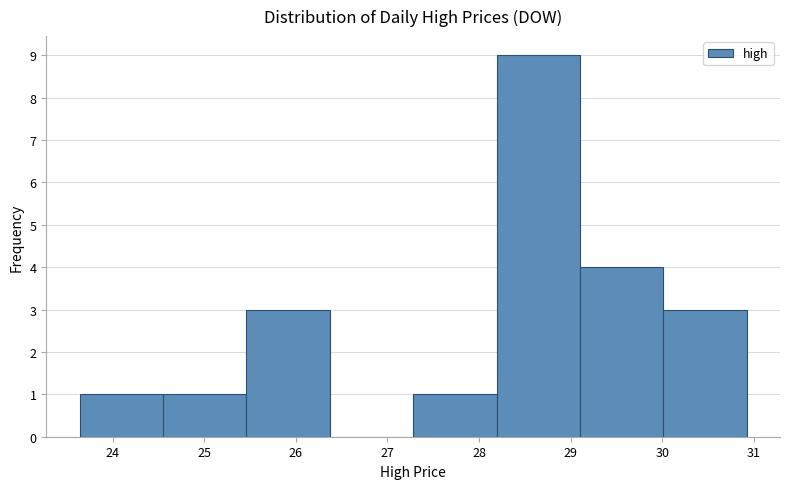

Reading left to right, list every bar in this chart as the range it spans on the x-axis followed by its height. Neither the bar edges nor the heights are printed on the chart, so give them approximately, as read against the axes.

23.64 to 24.55: 1
24.55 to 25.46: 1
25.46 to 26.37: 3
26.37 to 27.28: 0
27.28 to 28.19: 1
28.19 to 29.10: 9
29.10 to 30.01: 4
30.01 to 30.92: 3